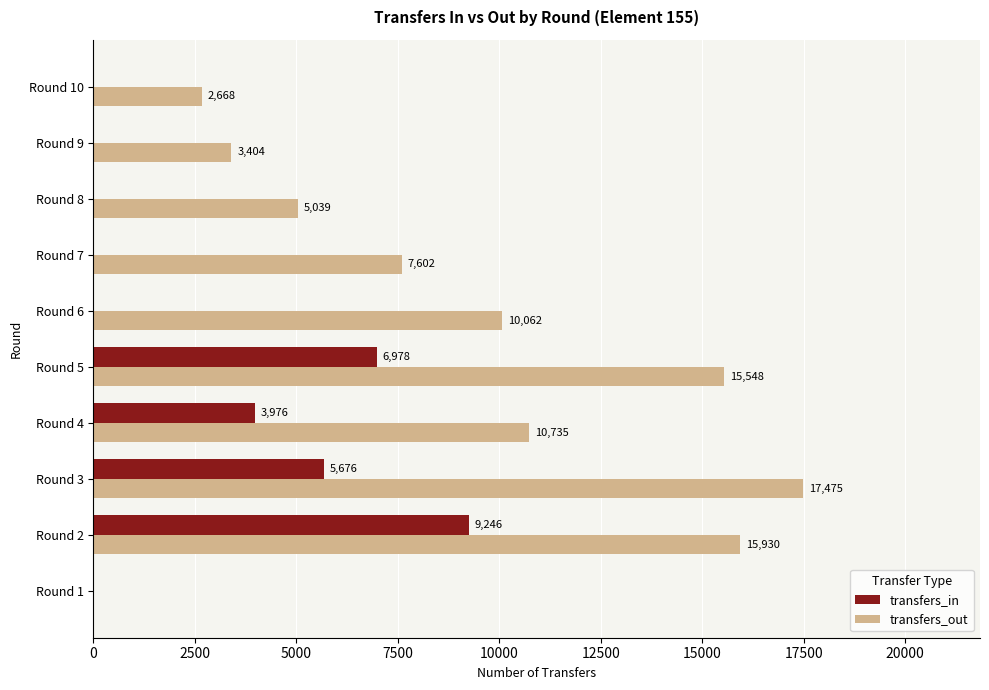

What is the sum of the transfers_out values at Round 10 and Round 3?

20143